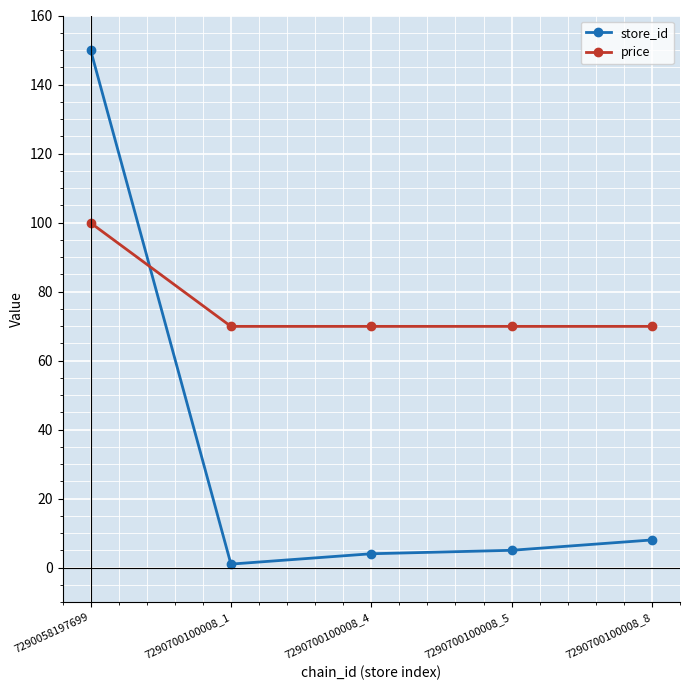

Which series has the largest range (max minus min)?

store_id